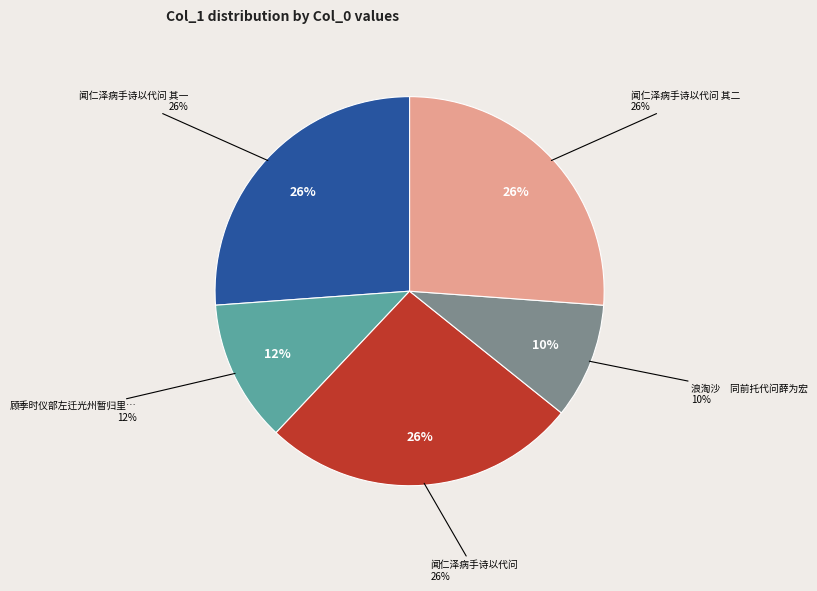

What percentage is the 顾季时仪部左迁光州暂归里中赋此代问 slice, to the nearest percent?

12%